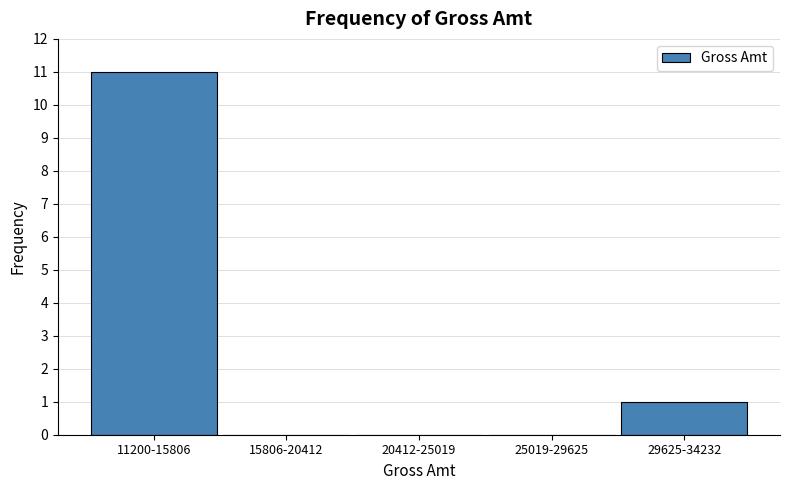

Reading left to right, extract all data points from this chart.

11200-15806=11	15806-20412=0	20412-25019=0	25019-29625=0	29625-34232=1